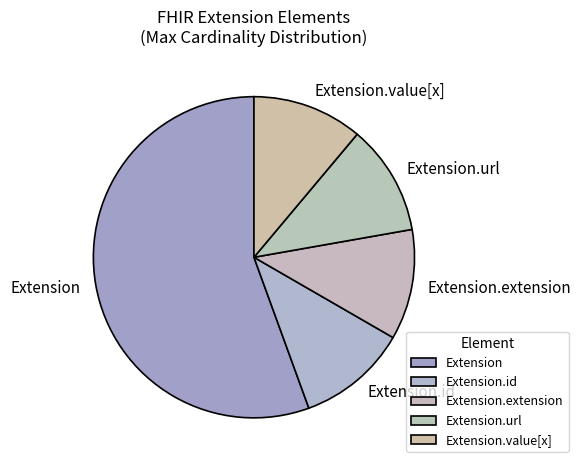

Approximately how many times larger is the value at Extension.url compared to Extension.id?

1.0